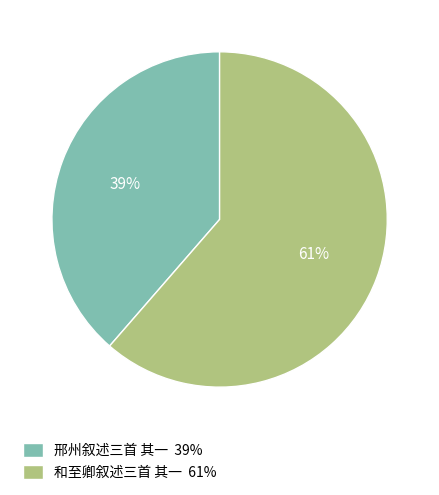

True or false: 和至卿叙述三首 其一 accounts for 61% of the total.

True